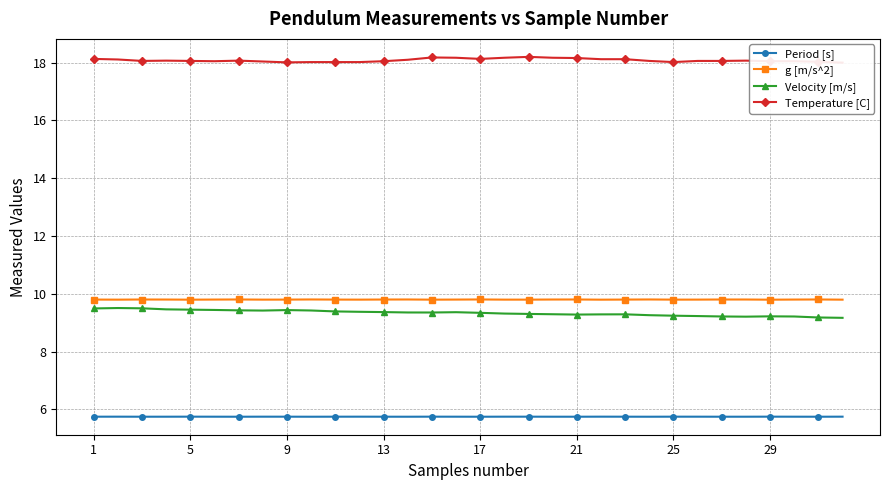

Does the chart have visible grid lines?

Yes